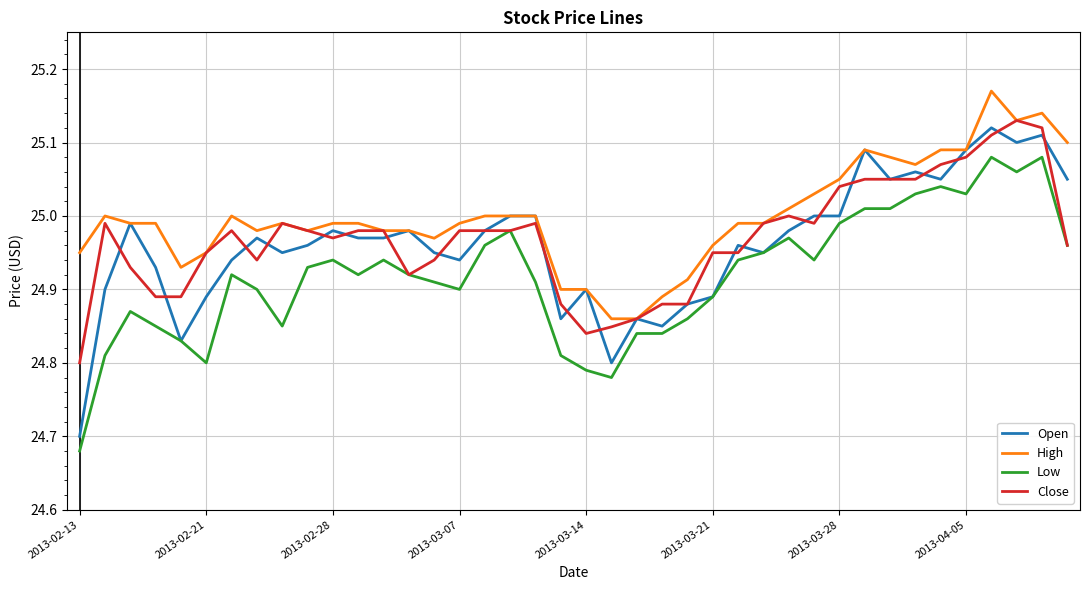

Which series has the largest total across all categories?

High